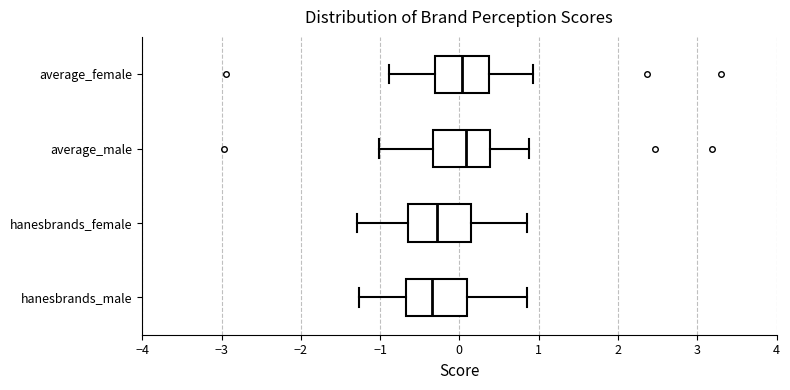

Reading bottom to top, transcribe this box plot: for each box, give where its median line is, the range the box spans, and where its two whiskers end, as read against the x-axis. The values are not printed on the chart, so give them approximately, as read against the axis.

hanesbrands_male: median -0.3, box -0.7 to 0.1, whiskers -1.3 to 0.8
hanesbrands_female: median -0.3, box -0.6 to 0.1, whiskers -1.3 to 0.8
average_male: median 0.1, box -0.3 to 0.4, whiskers -1.0 to 0.9
average_female: median 0.0, box -0.3 to 0.4, whiskers -0.9 to 0.9